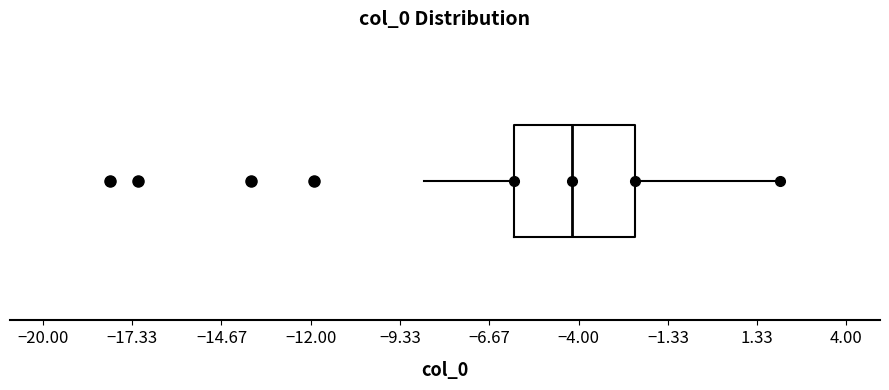

Where is the left edge of the box on the x-axis? The values are not printed on the chart, so give them approximately, as read against the axis.

-6.0